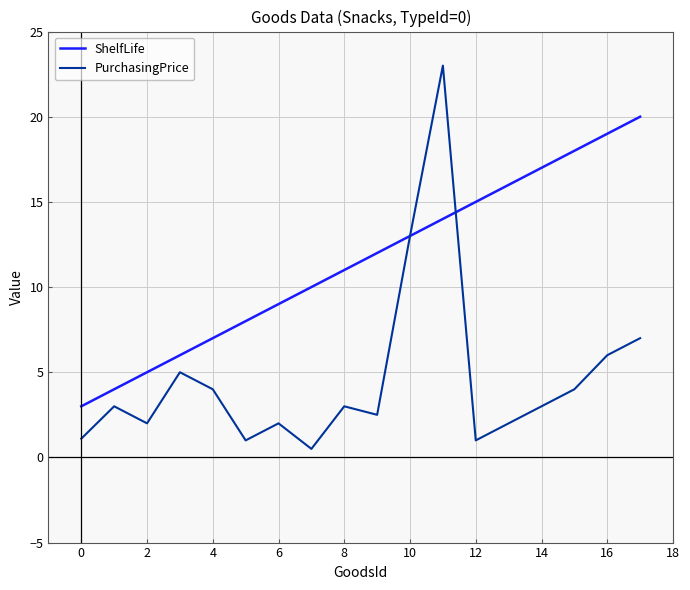

Which series has the largest total across all categories?

ShelfLife